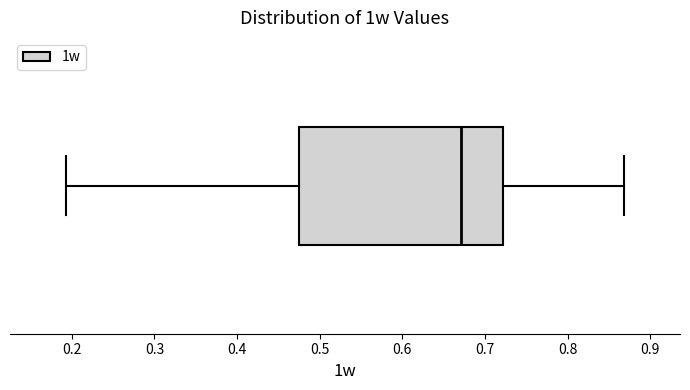

Transcribe this box plot: give where the median line is, the range the box spans, and where the two whiskers end, as read against the x-axis. The values are not printed on the chart, so give them approximately, as read against the axis.

median 0.67, box 0.47 to 0.72, whiskers 0.19 to 0.87